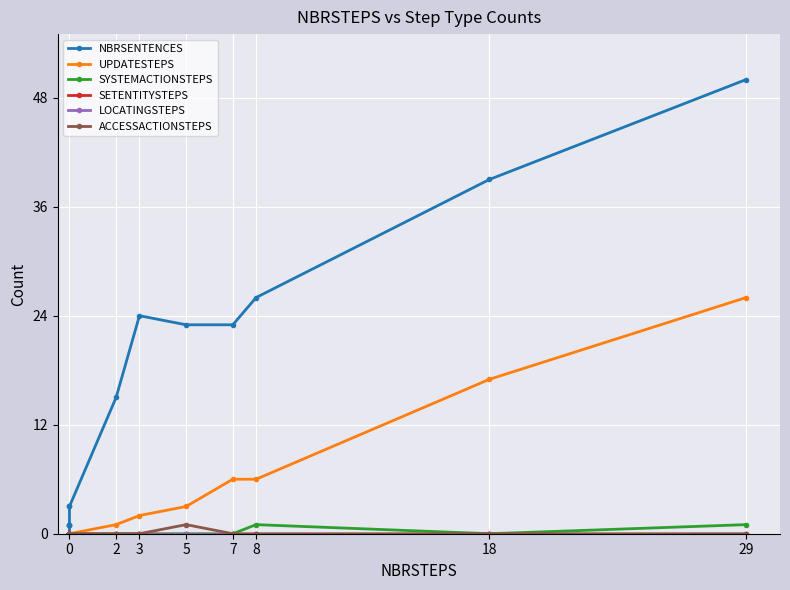

Which series has the widest spread of values?

NBRSENTENCES